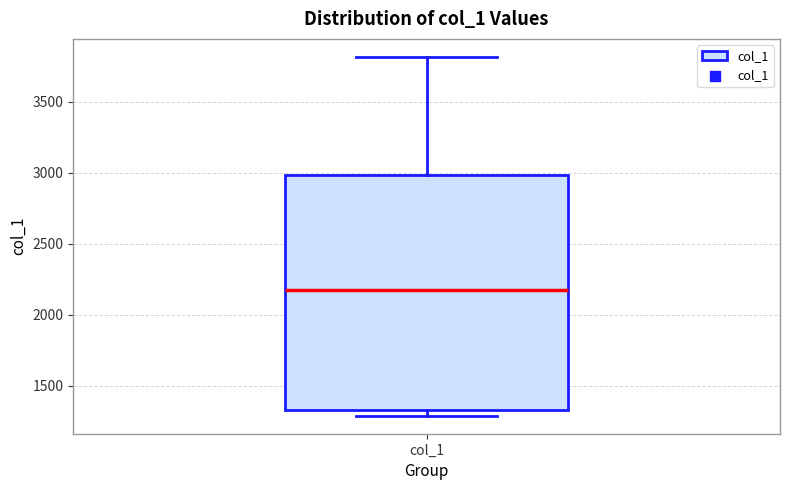

Read this box plot against the y-axis: the position of the median line, the range covered by the box, and the ends of both whiskers. The values are not printed on the chart, so give them approximately, as read against the axis.

median 2150, box 1350 to 3000, whiskers 1300 to 3800